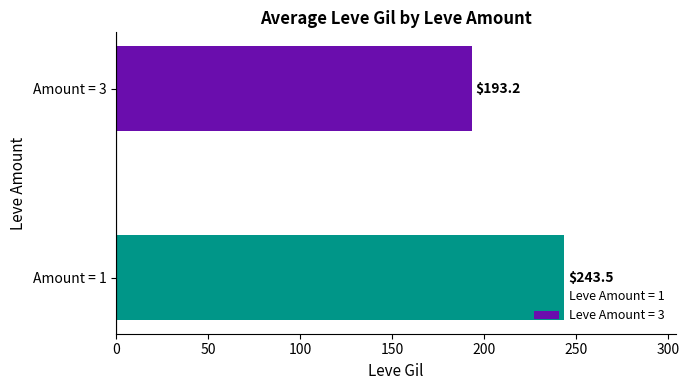

At which category does the chart reach its peak across all series?

1